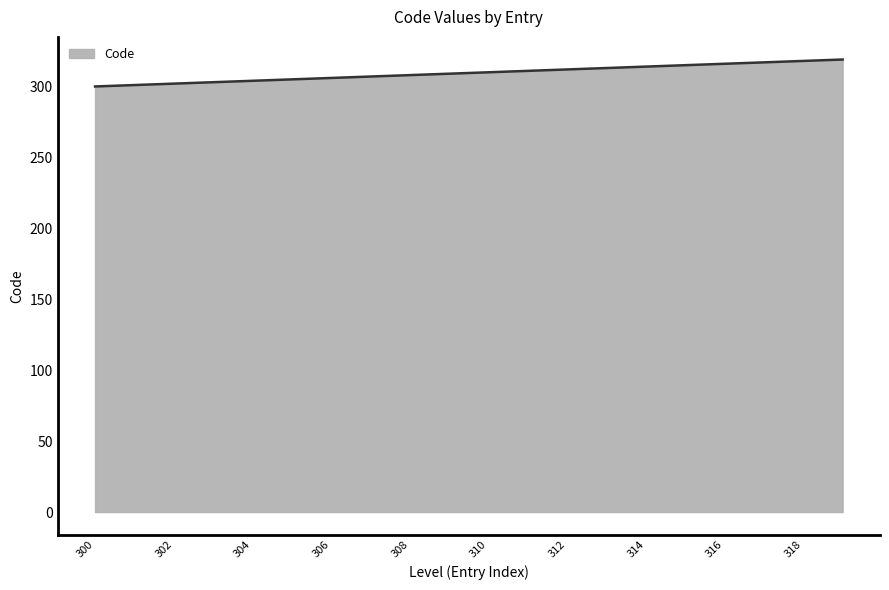

What is the smallest value displayed?

300